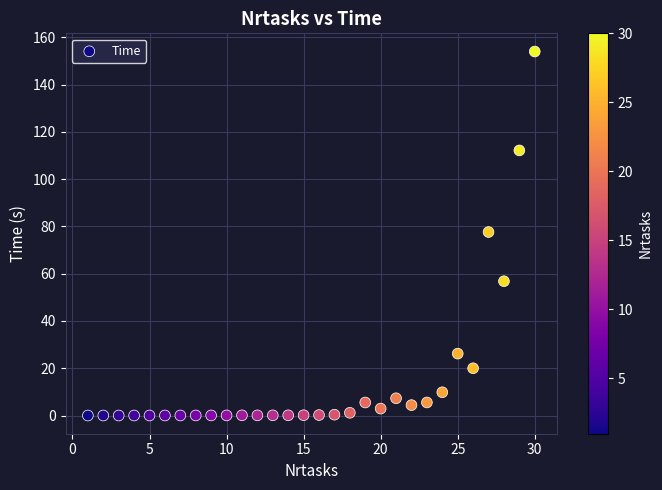

What is the range of X values (max minus min)?

29.0